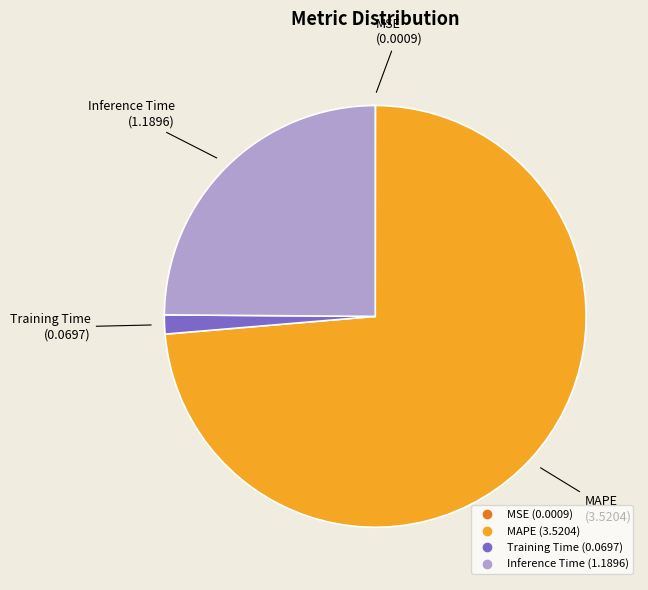

Does any single category account for the majority?

Yes